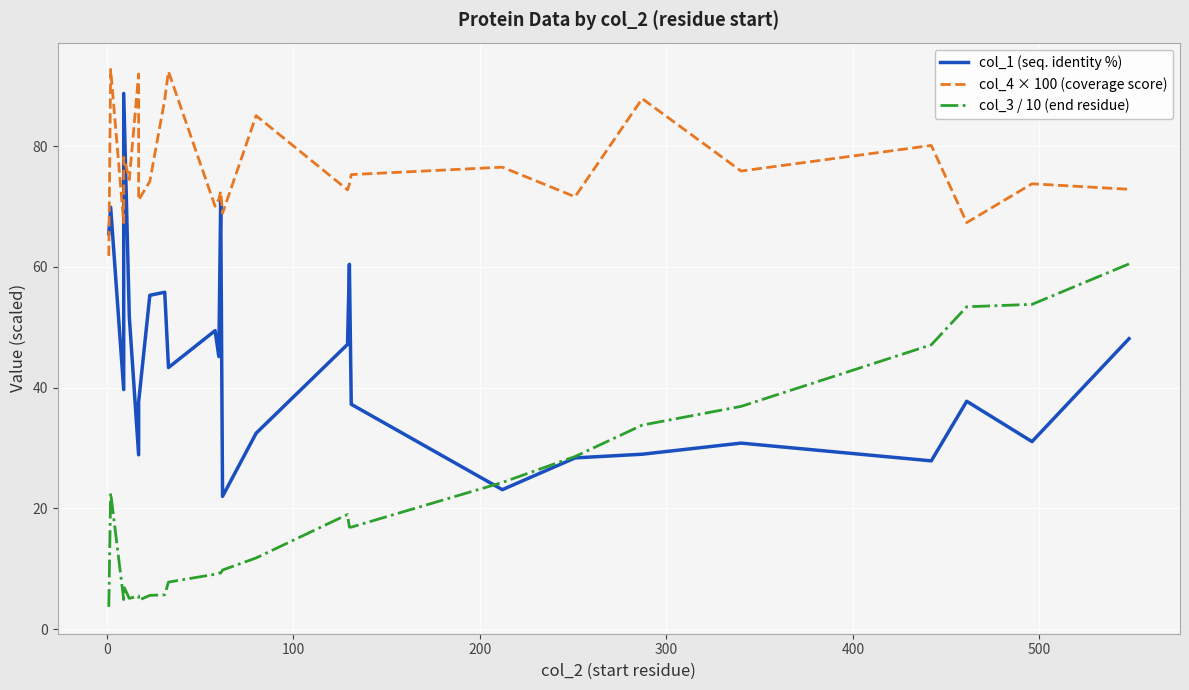

How many lines are shown in the chart?

3